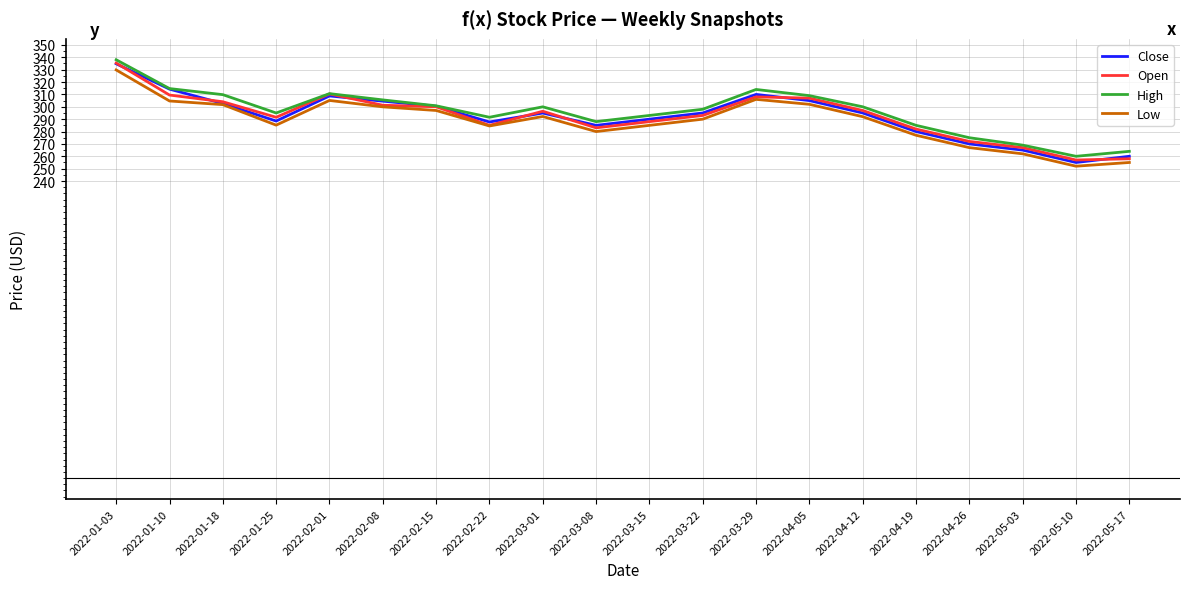

What is the sum of all Low values?

5768.1